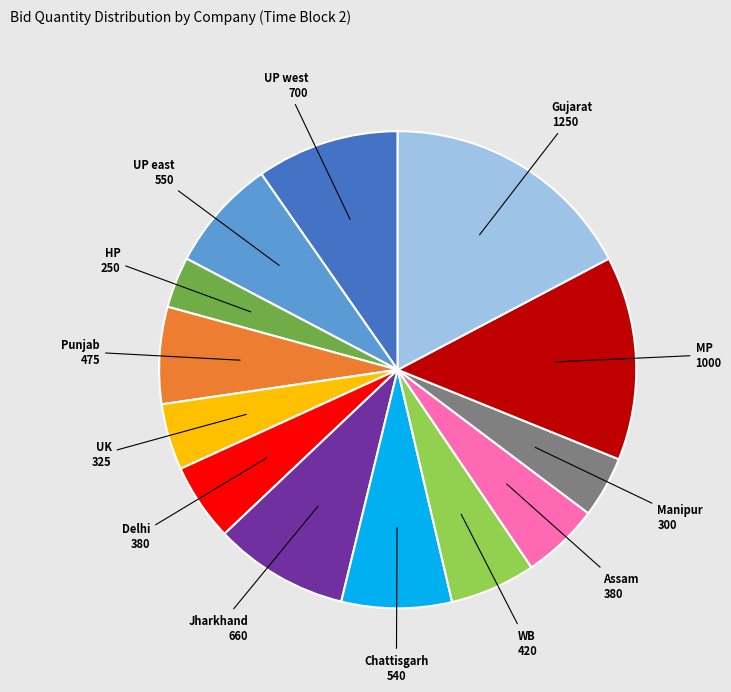

Is there any slice that represents more than half of the pie?

No